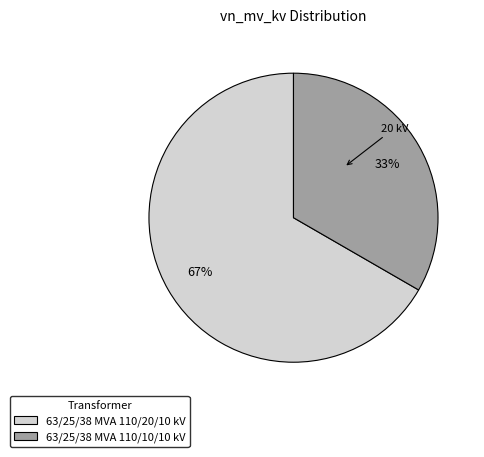

To the nearest percent, what is the combined percentage of 63/25/38 MVA 110/20/10 kV and 63/25/38 MVA 110/10/10 kV?

100%